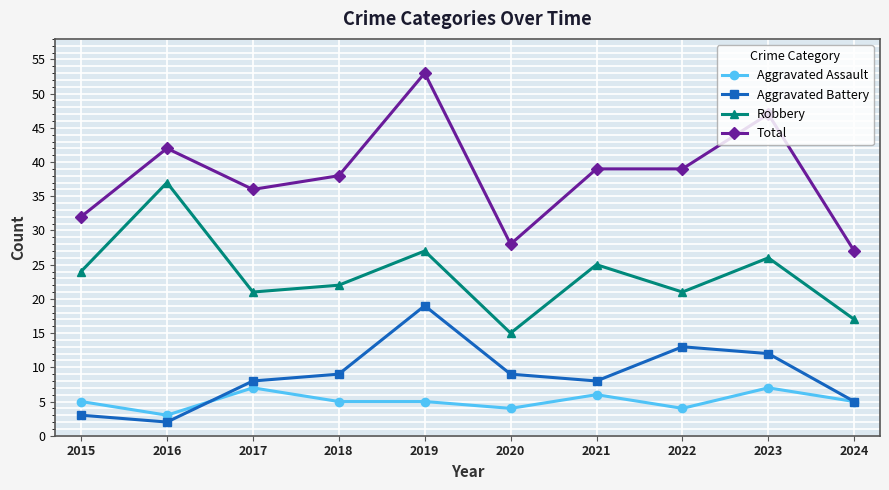

What are all the series names shown in the legend?

Aggravated Assault, Aggravated Battery, Robbery, Total